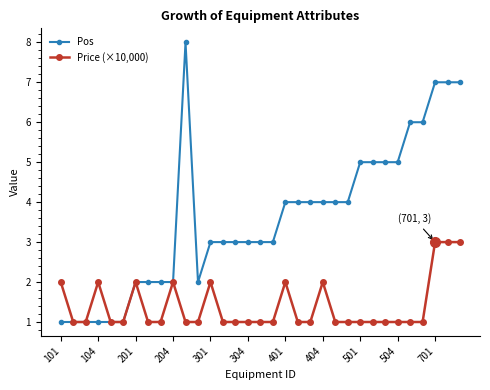

What is the greatest value displayed?

8